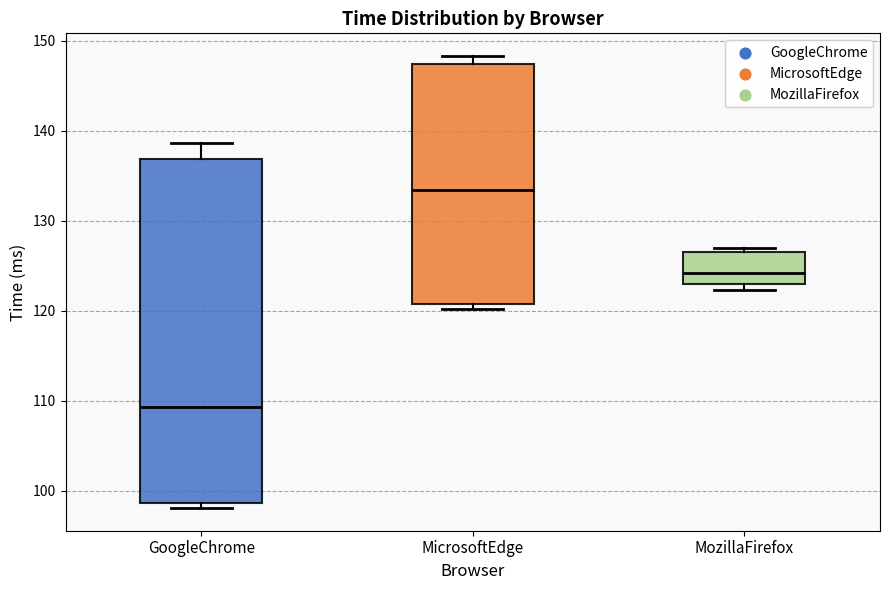

Reading left to right, transcribe this box plot: for each box, give where its median line is, the range the box spans, and where its two whiskers end, as read against the y-axis. The values are not printed on the chart, so give them approximately, as read against the axis.

GoogleChrome: median 109, box 99 to 137, whiskers 98 to 139
MicrosoftEdge: median 133, box 121 to 147, whiskers 120 to 148
MozillaFirefox: median 124, box 123 to 127, whiskers 122 to 127 (just above the box's upper edge)